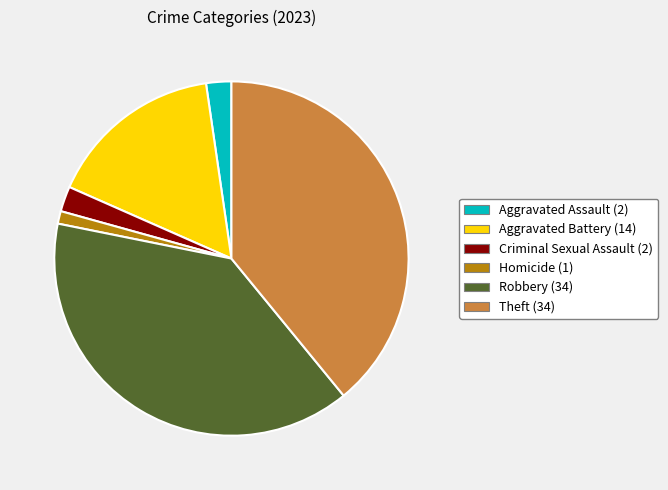

How many segments does this pie chart have?

6